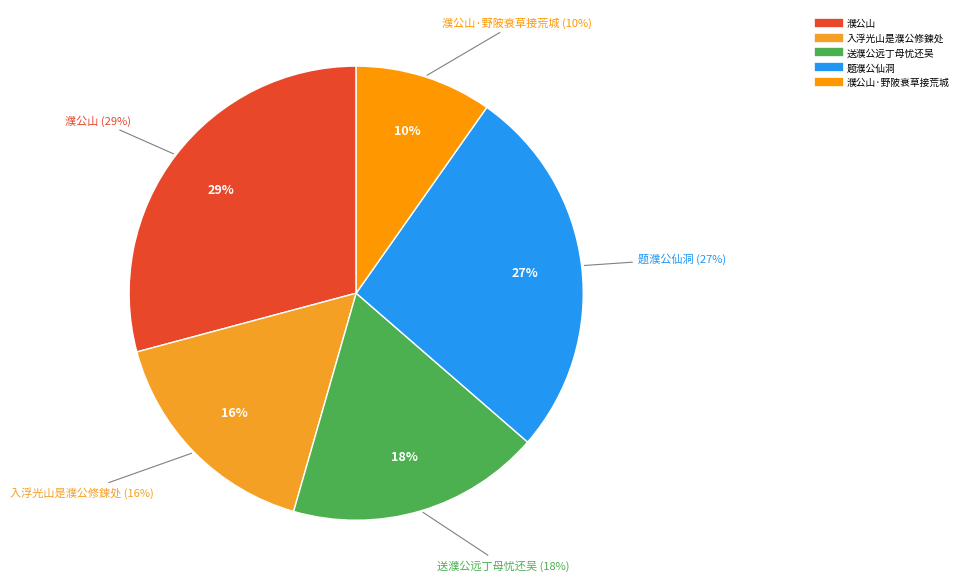

Does 濮公山·野陂衰草接荒城 represent more than half of the total?

No